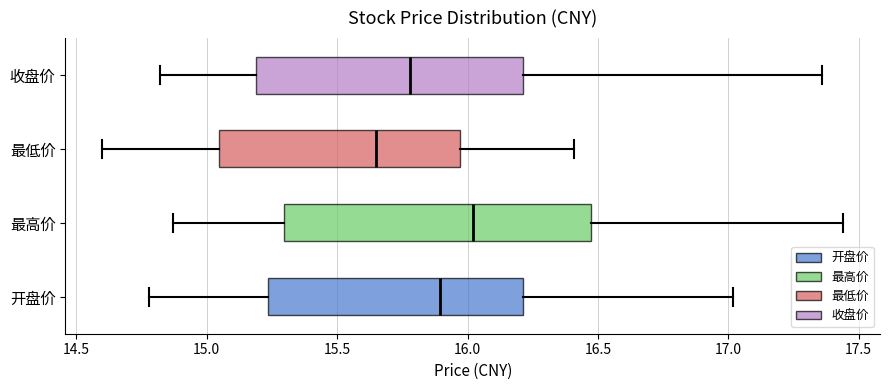

Which box has the furthest to the left median line?

最低价